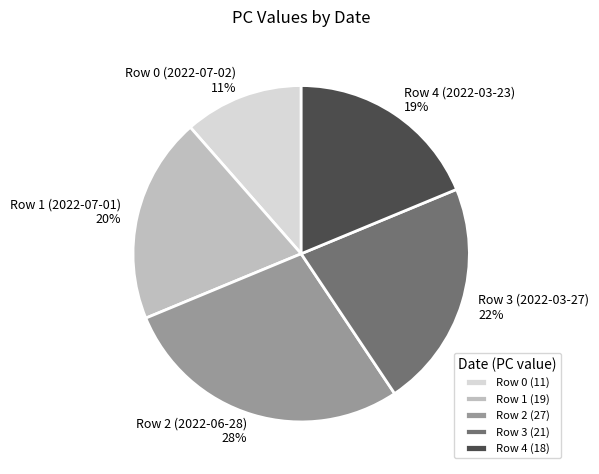

To the nearest percent, what is the difference between the largest and smallest slice percentages?

17%